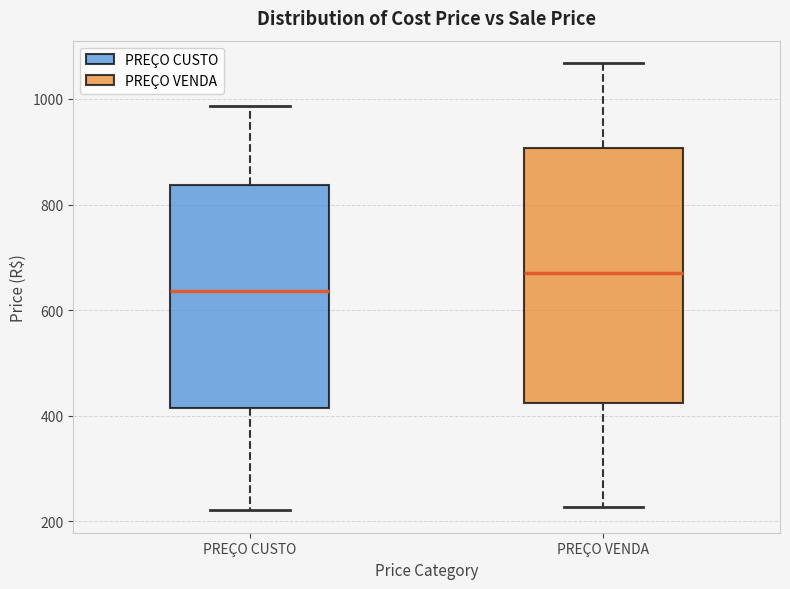

Reading left to right, transcribe this box plot: for each box, give where its median line is, the range the box spans, and where its two whiskers end, as read against the y-axis. The values are not printed on the chart, so give them approximately, as read against the axis.

PREÇO CUSTO: median 640, box 420 to 840, whiskers 220 to 980
PREÇO VENDA: median 660, box 420 to 900, whiskers 220 to 1060